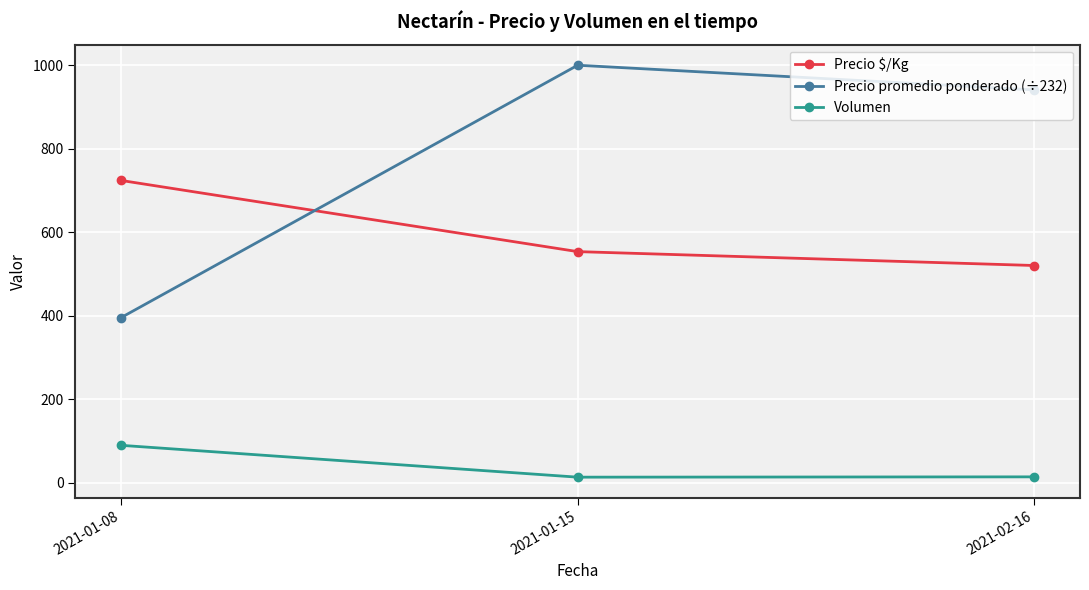

Where does the Precio $/Kg series first go above 553?

2021-01-08